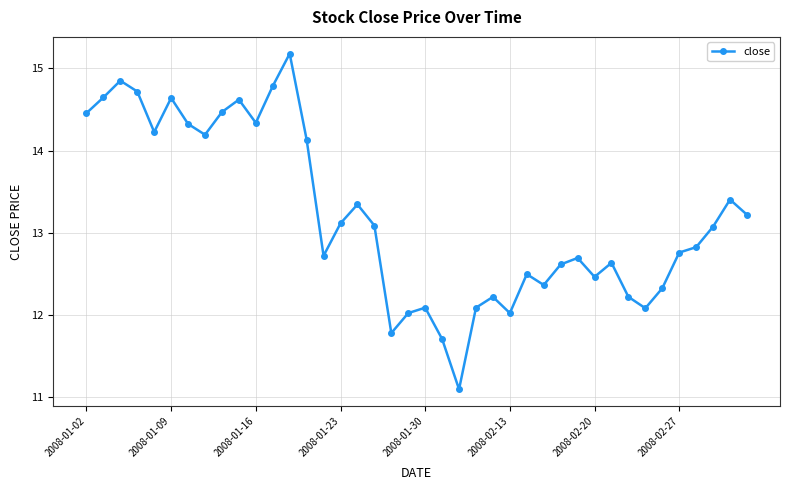

Count the number of data series in this chart.

1